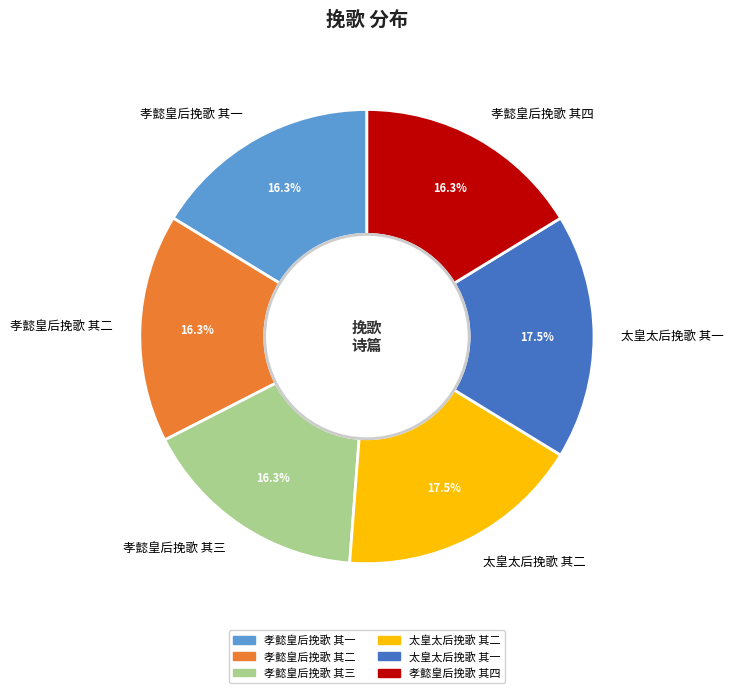

Is there any slice that represents more than half of the pie?

No